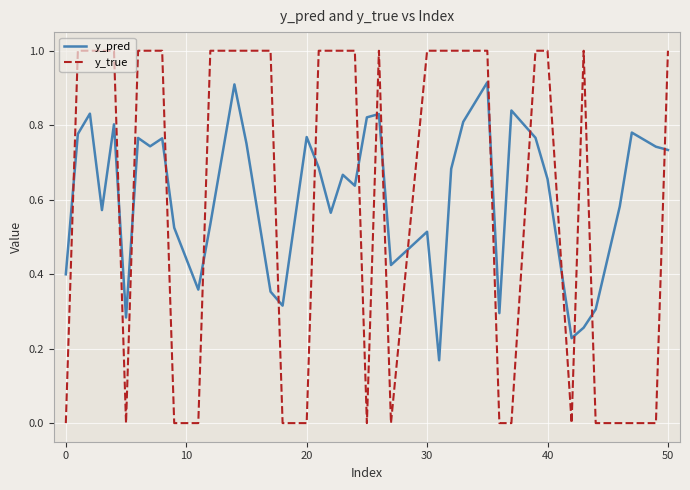

Which series has the widest spread of values?

y_true